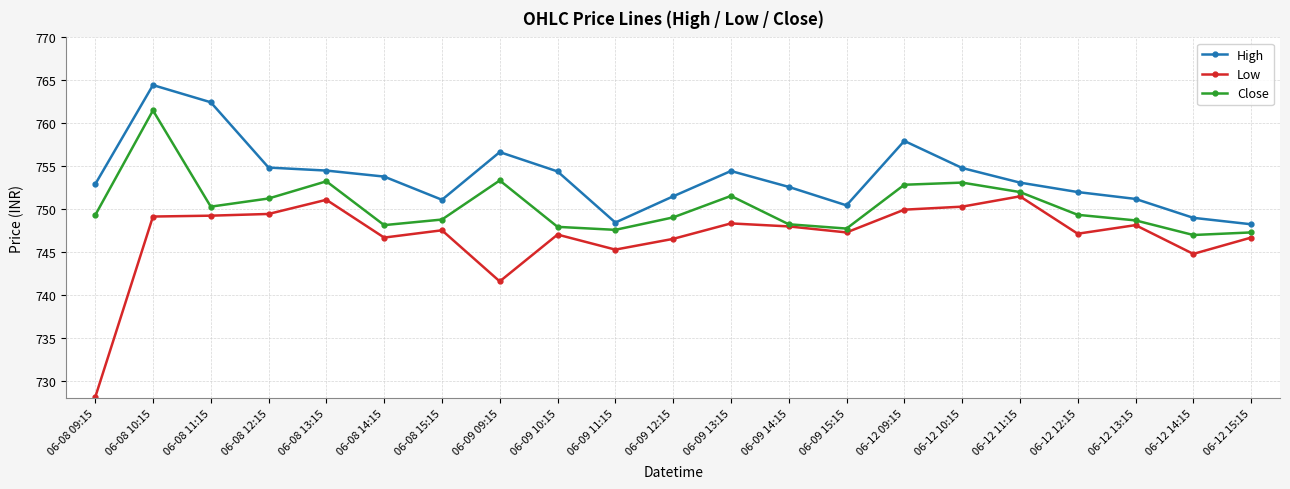

True or false: Low and High intersect in this chart.

False